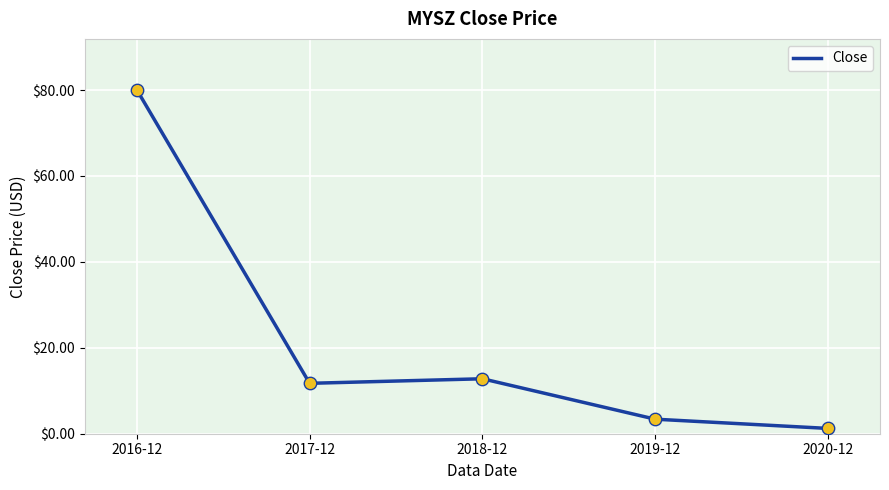

What is the ratio of the value at 2016-12 to the value at 2018-12?

6.3